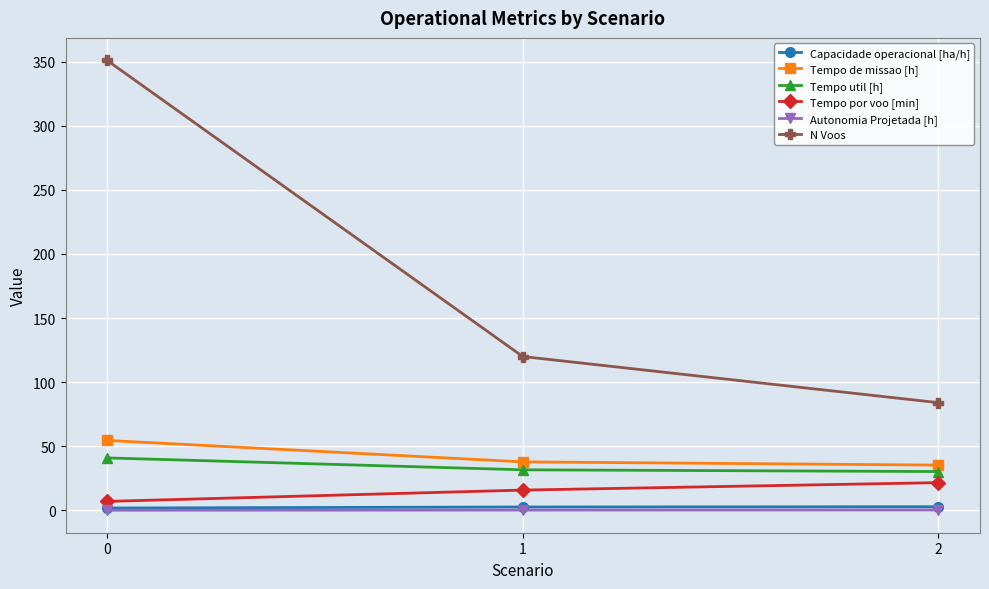

True or false: N Voos has a value of 351.0 at 0.

True